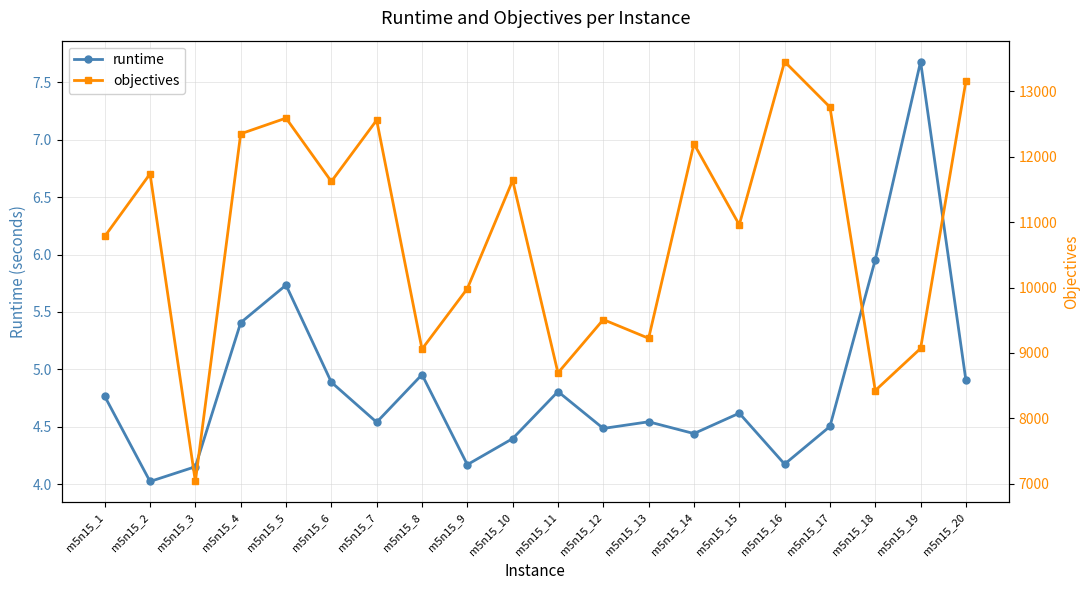

Which label corresponds to the largest value in the chart?

m5n15_16